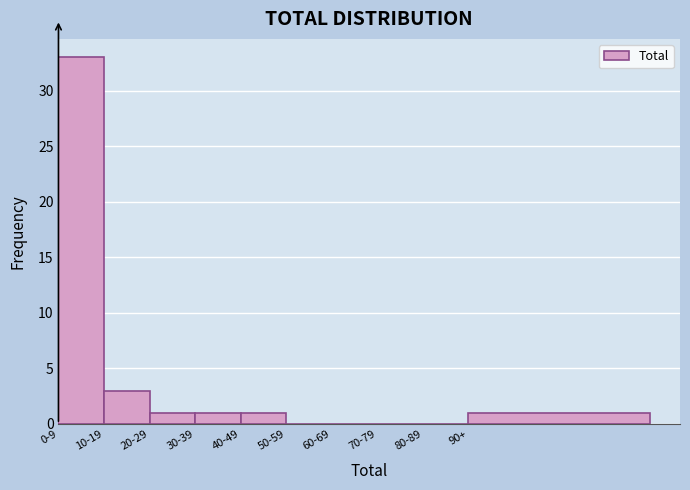

Reading left to right, transcribe all the data shown in this chart.

0-9=33	10-19=3	20-29=1	30-39=1	40-49=1	50-59=0	60-69=0	70-79=0	80-89=0	90+=1